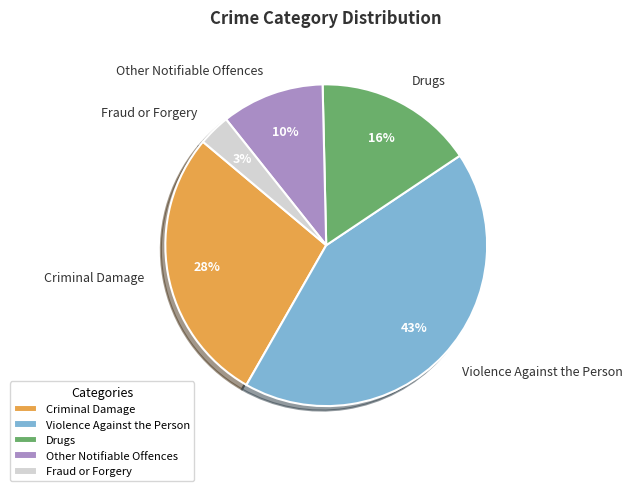

Rank the categories by value from highest to lowest.

Violence Against the Person, Criminal Damage, Drugs, Other Notifiable Offences, Fraud or Forgery